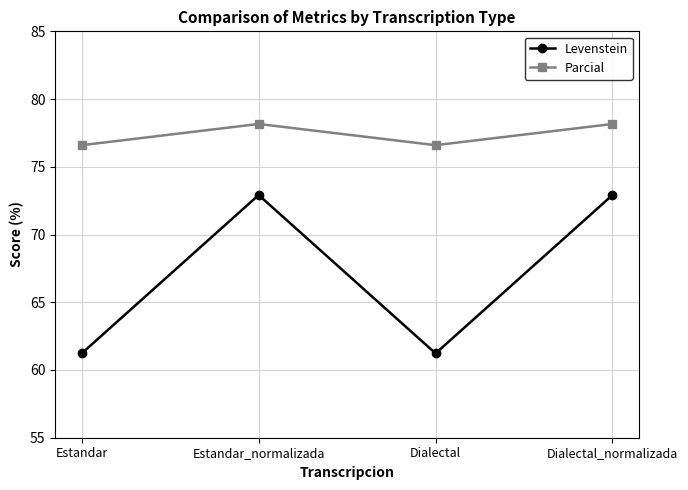

What is the total value across all series at Dialectal?

137.8